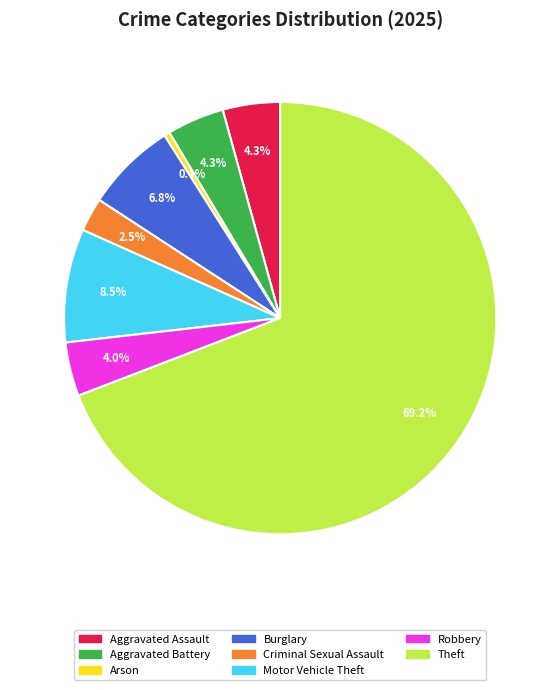

To the nearest percent, what is the average slice percentage?

12%